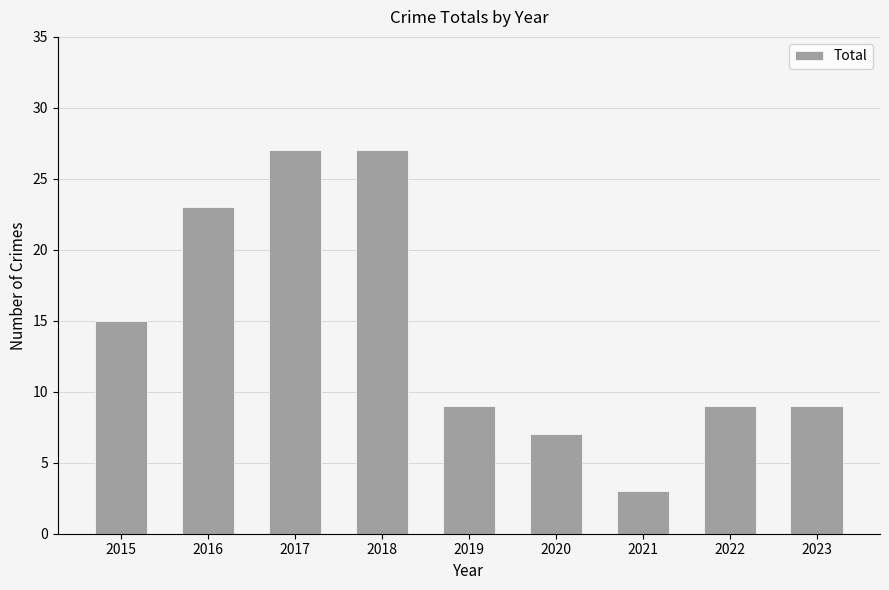

What is the difference between the maximum and minimum values?

24